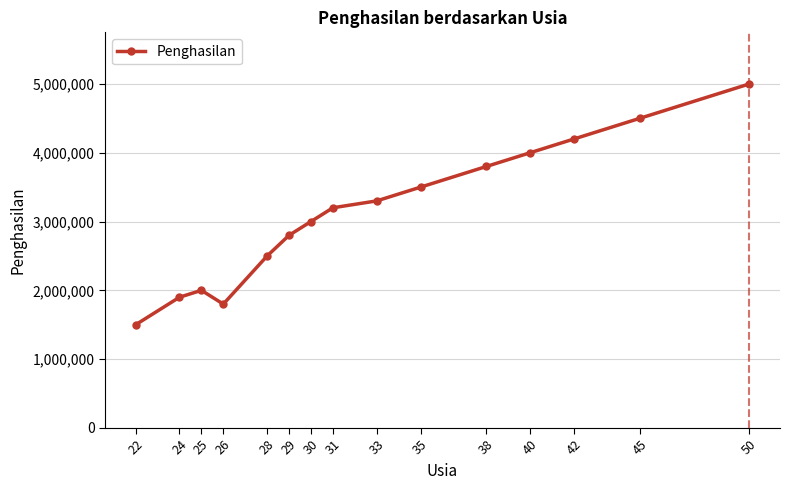

How many values are below 3200000?

7